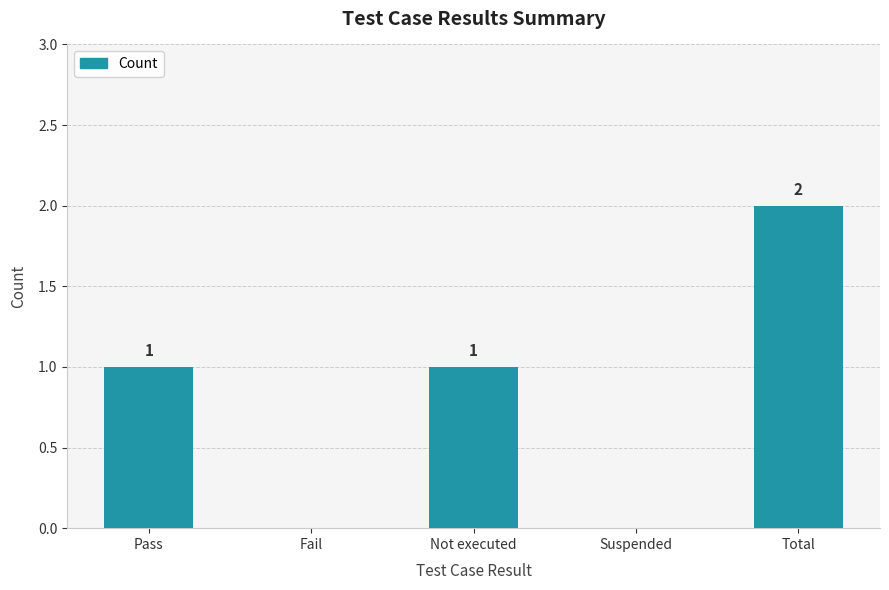

Reading left to right, list all the values displayed in this chart.

Pass=1	Fail=0	Not executed=1	Suspended=0	Total=2